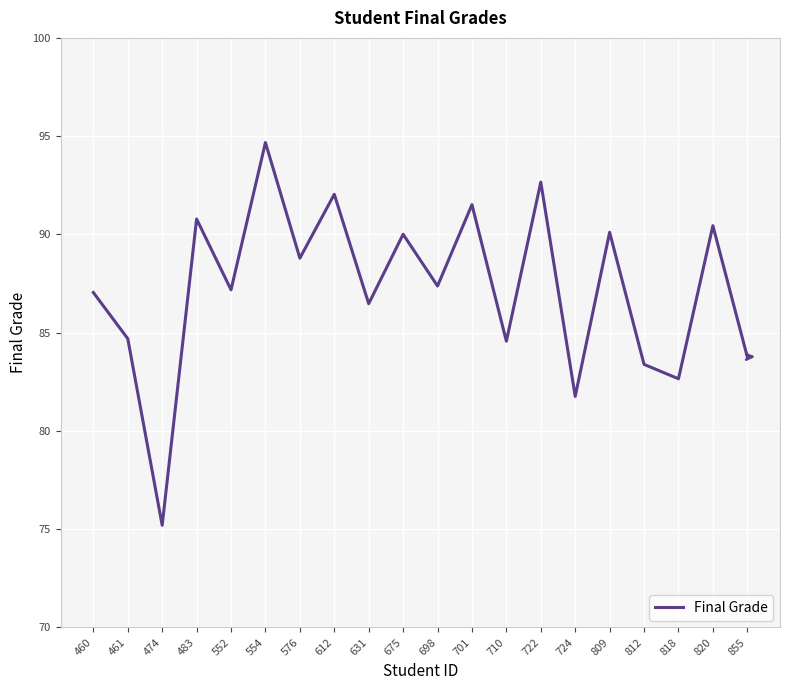

At which category does the chart reach its minimum across all series?

474